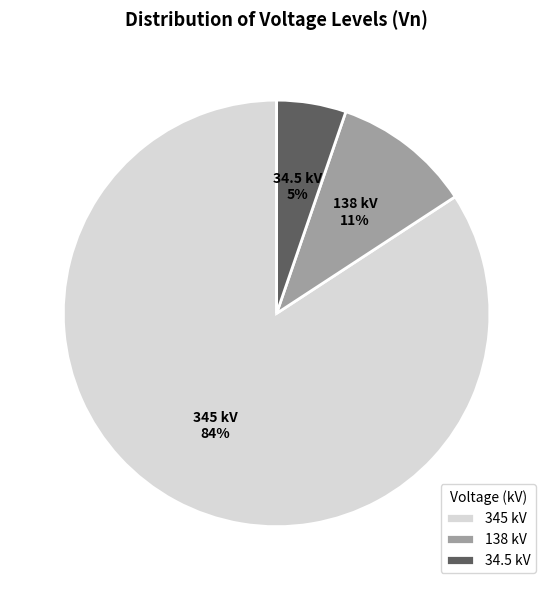

How many segments does this pie chart have?

3